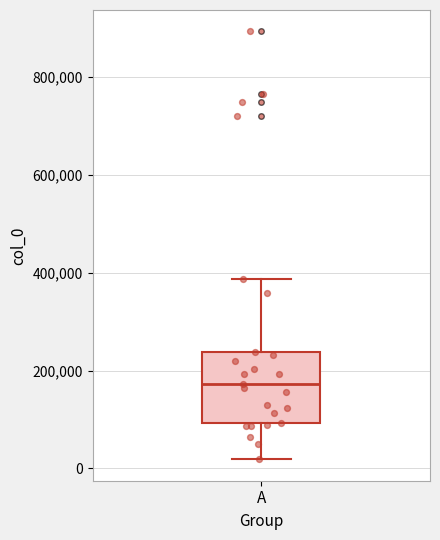

Read this box plot against the y-axis: the position of the median line, the range covered by the box, and the ends of both whiskers. The values are not printed on the chart, so give them approximately, as read against the axis.

median 180000, box 100000 to 240000, whiskers 20000 to 380000